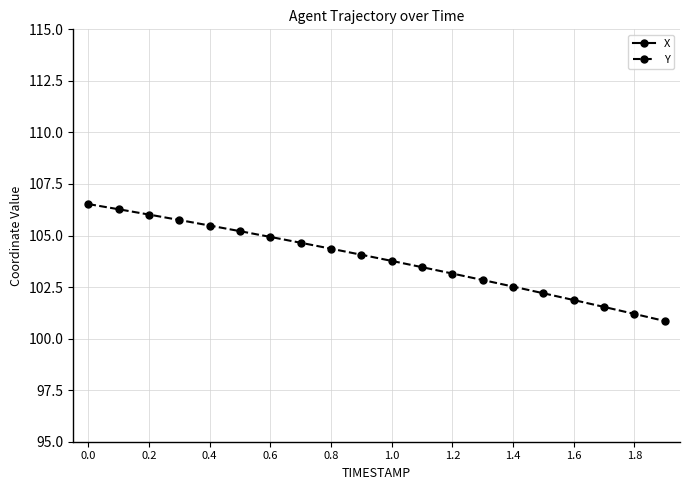

What is the lowest value of the Y series?

100.9